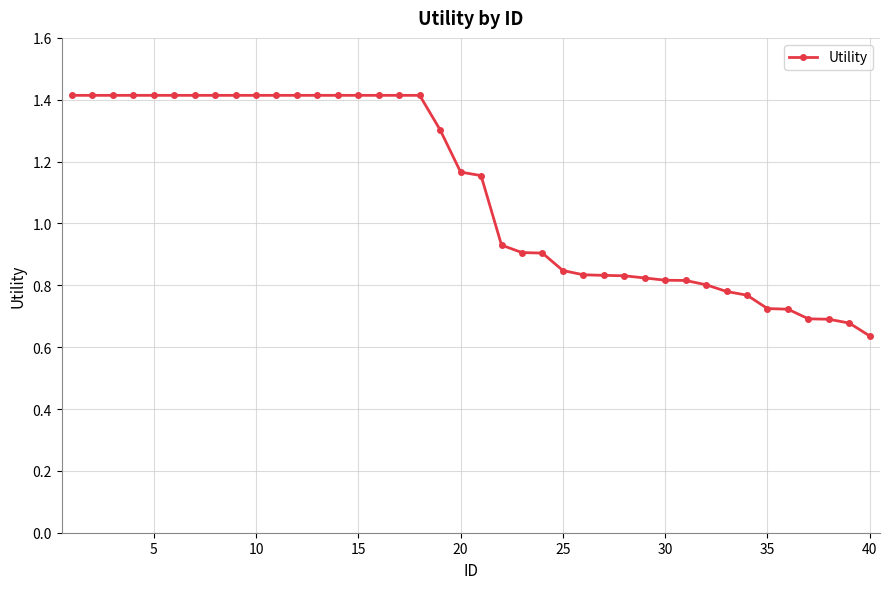

What is the greatest value displayed?

1.4